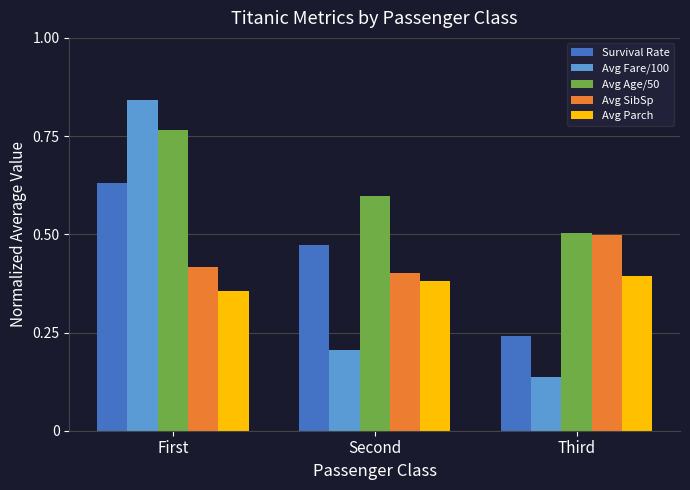

Are the bars grouped side by side (vs. stacked)?

Yes